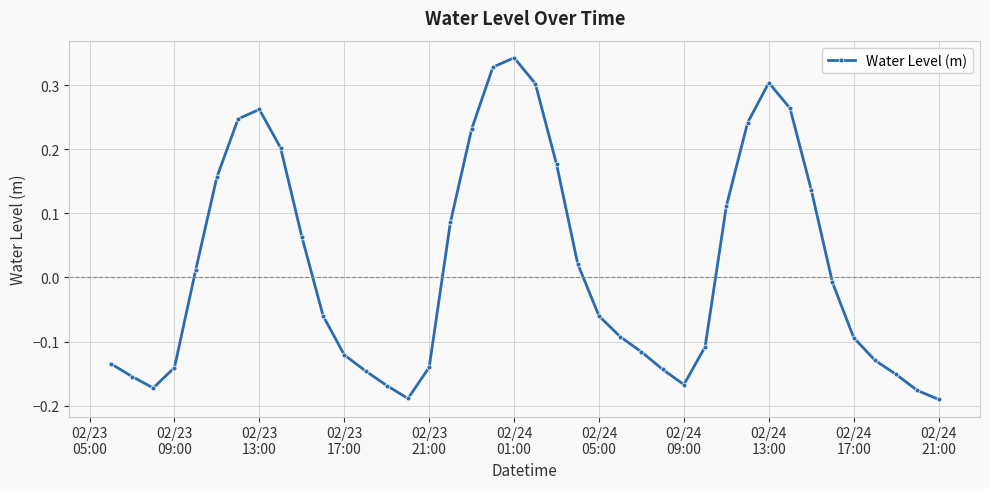

What is the difference between the maximum and second lowest values?

0.5